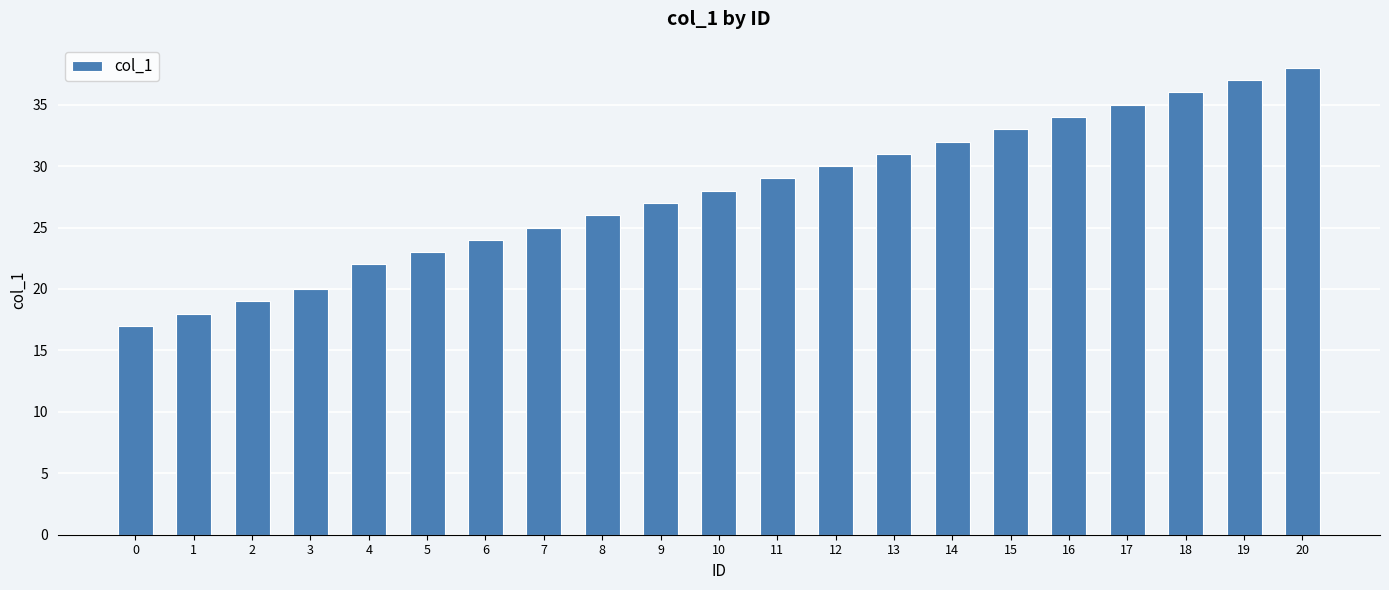

List the labels in order of value, largest first.

20, 19, 18, 17, 16, 15, 14, 13, 12, 11, 10, 9, 8, 7, 6, 5, 4, 3, 2, 1, 0